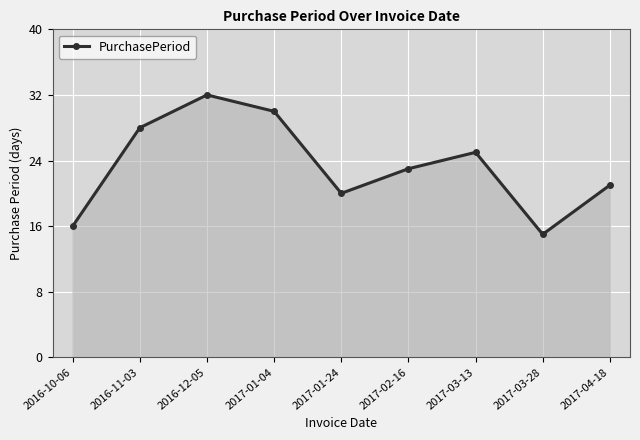

Which category has the highest value across all series?

2016-12-05